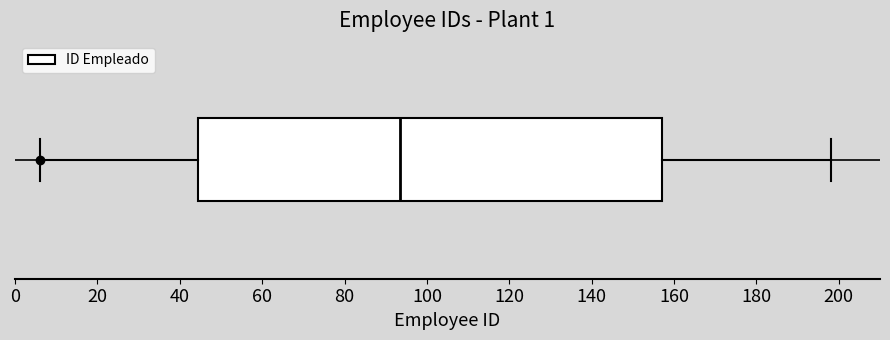

Where does the right whisker of the box end on the x-axis? The values are not printed on the chart, so give them approximately, as read against the axis.

198